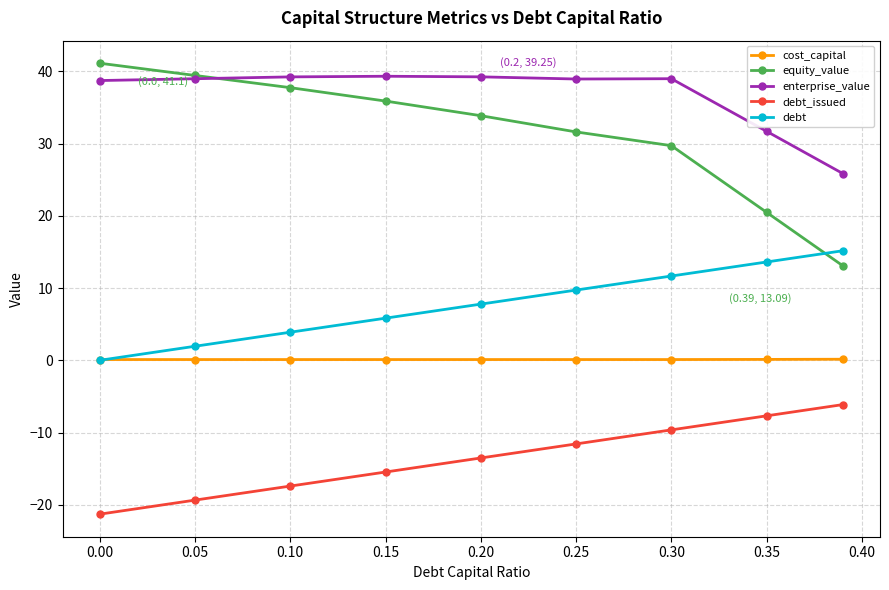

True or false: debt_issued has more than 1 interior local peaks.

False